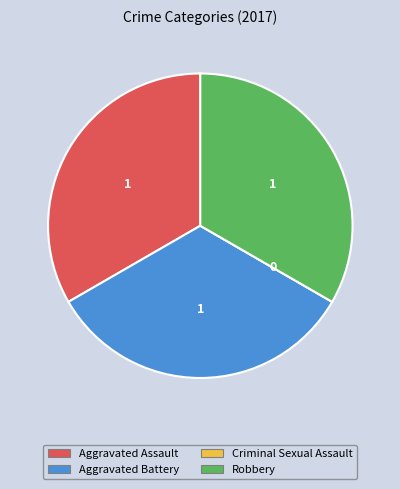

Do Aggravated Battery and Robbery together represent more than half of the pie?

Yes